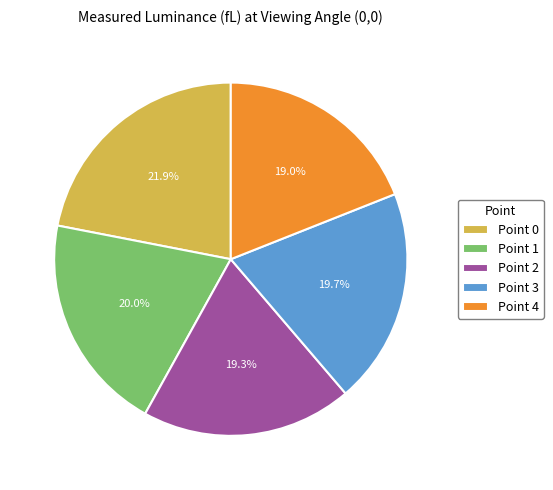

The Point 0 slice represents 8% of the pie. True or false?

False